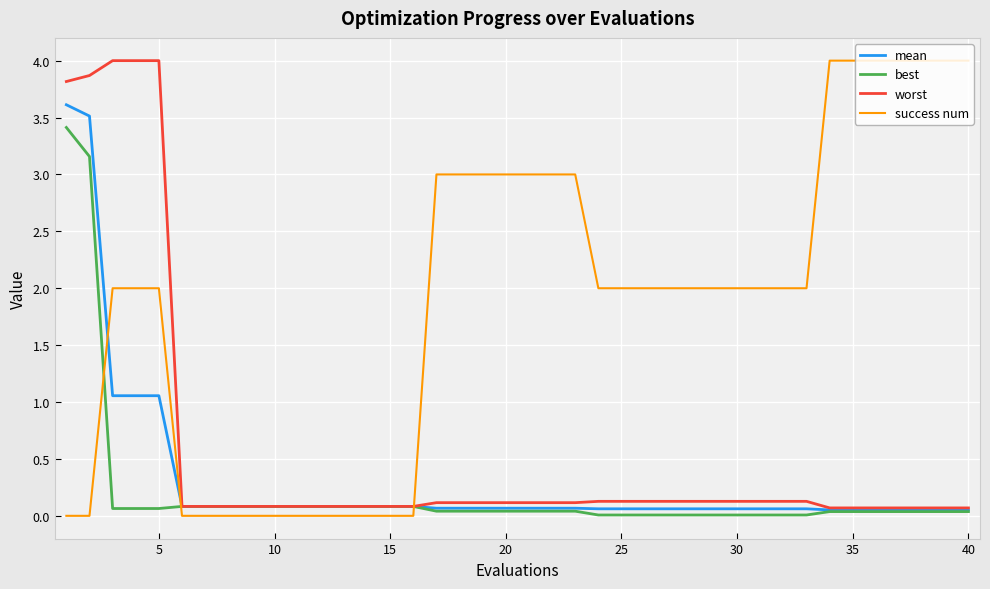

Which series ends up on top after the final intersection of success num and best?

success num